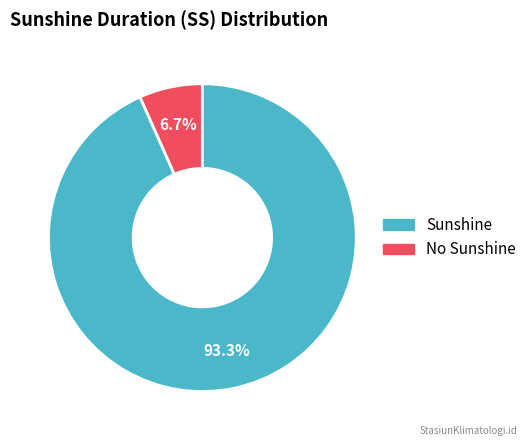

Is there any slice that represents more than half of the pie?

Yes